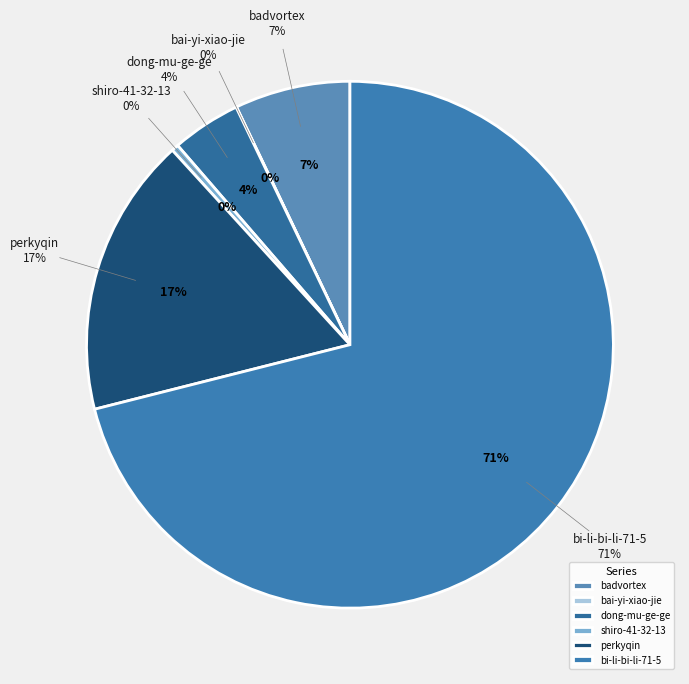

Which slice represents more than half of the pie?

bi-li-bi-li-71-5